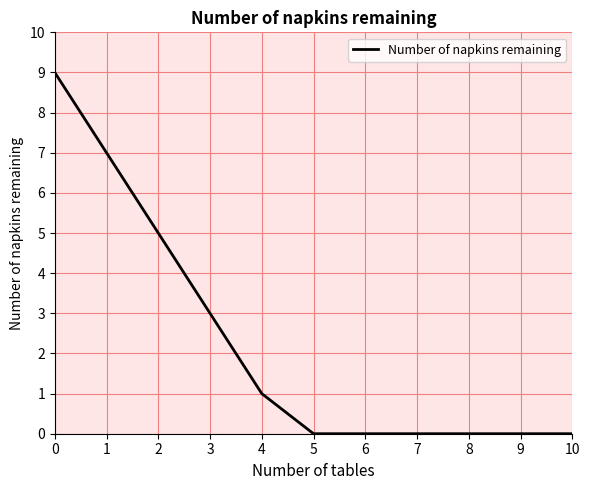

Does the chart display data point markers on the line(s)?

No